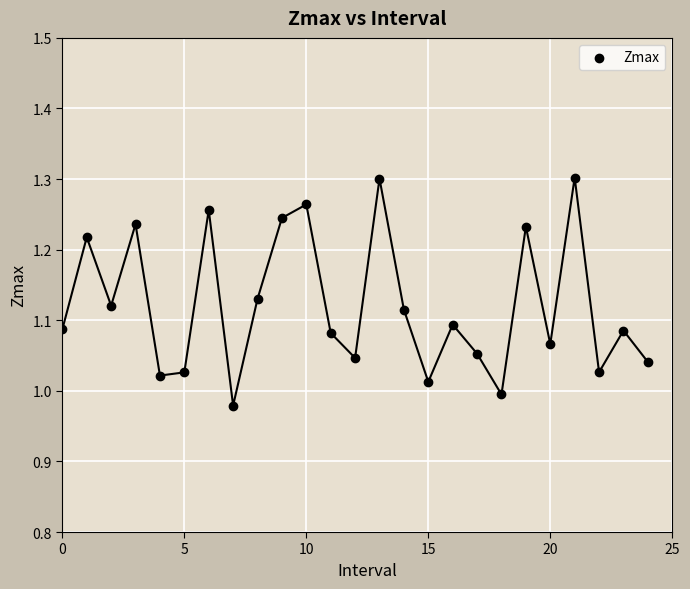

What is the range of Y values (max minus min)?

0.3